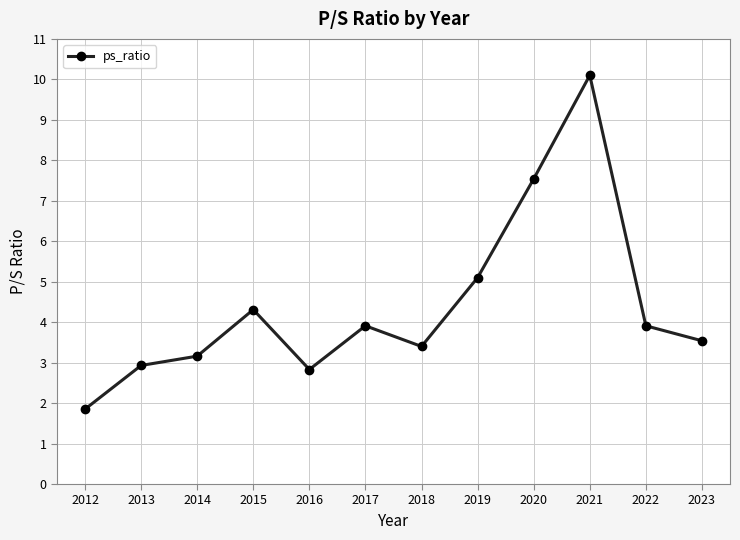

What is the average value?

4.4